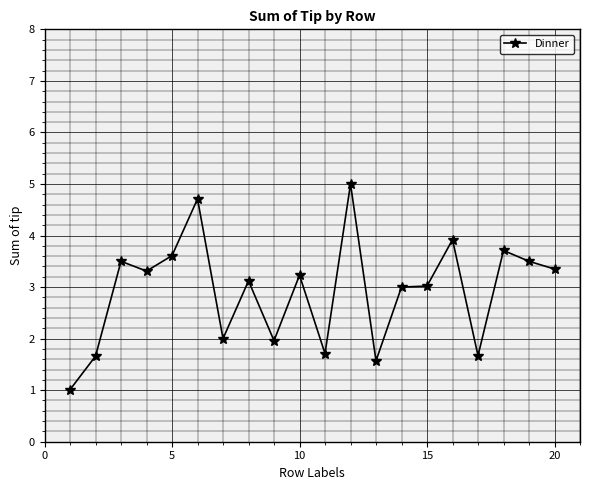

True or false: there are more than 2 points higher than both neighbors.

True